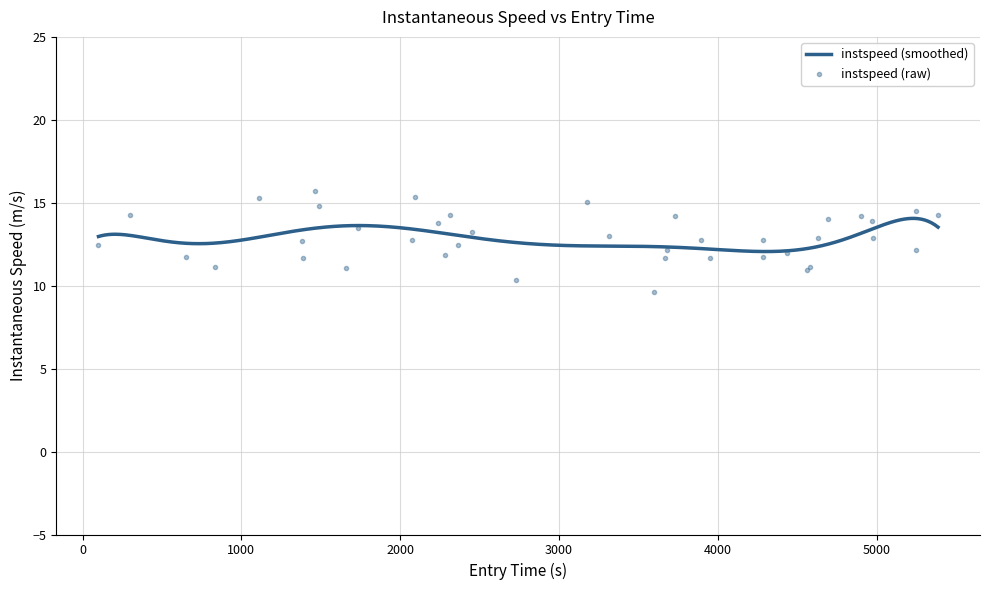

How many points are higher than both their immediate neighbors (excluding endpoints)?

12